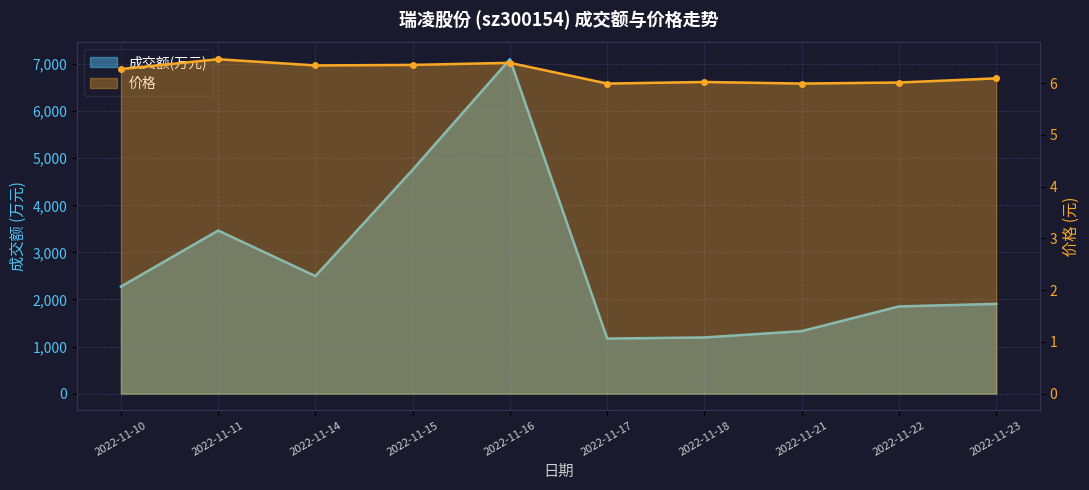

The 价格 series shows 6.4 at 2022-11-16. True or false?

True